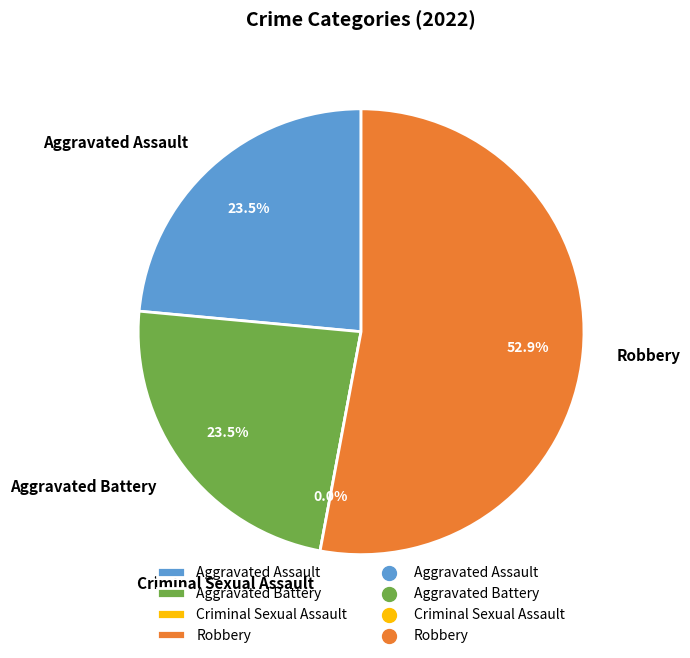

How much of the chart is everything except Aggravated Assault?

76.5%